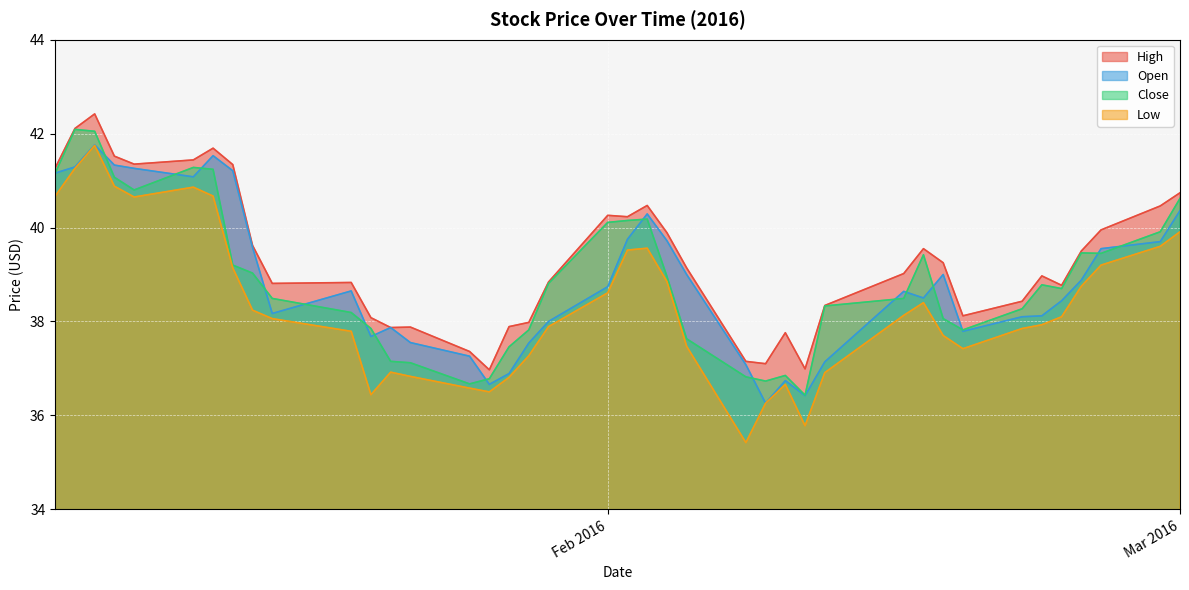

At which category is the sum across all series the highest?

2016-01-06